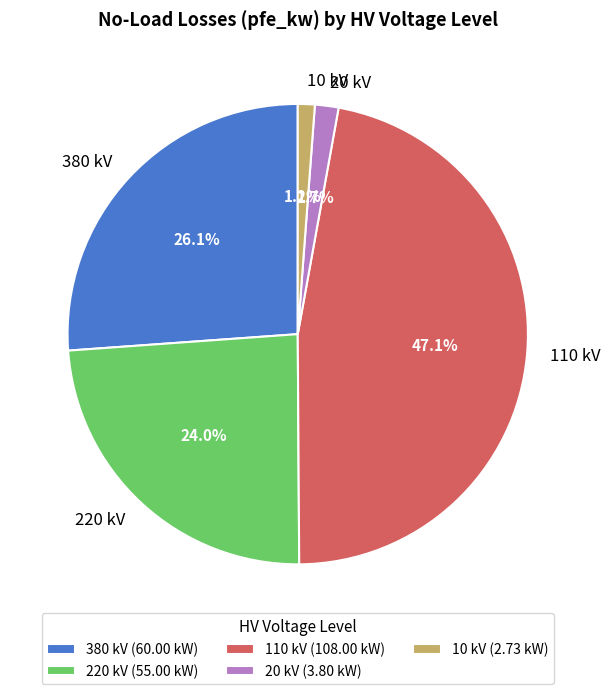

Which has a higher value, 220 kV or 110 kV?

110 kV